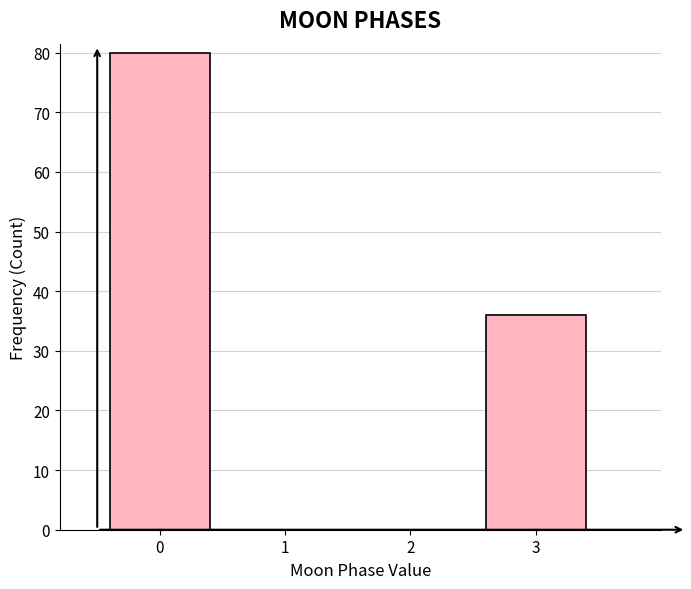

Reading left to right, list all the values displayed in this chart.

80	36